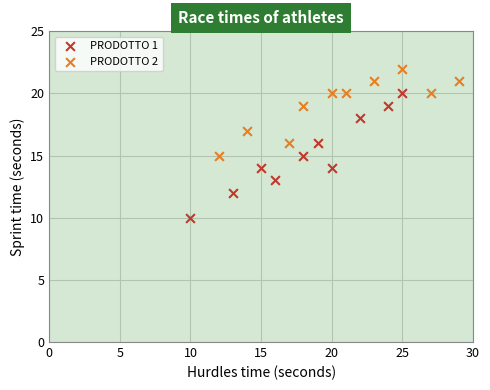

Which series has the widest spread of Y values?

PRODOTTO 1